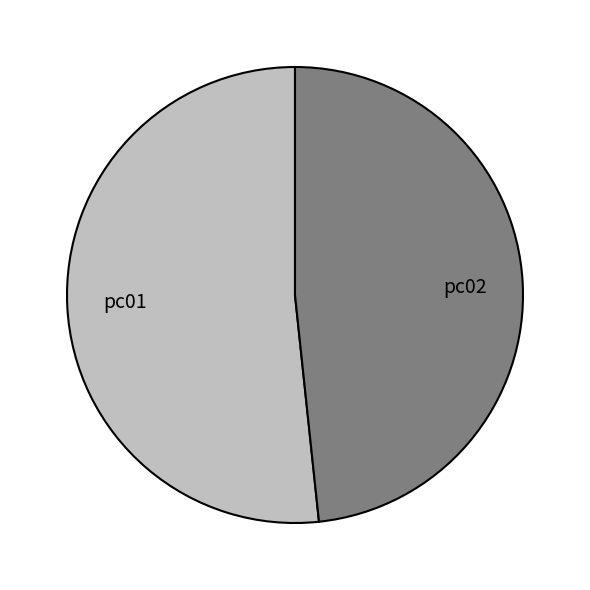

Approximately how many times larger is the value at pc01 compared to pc02?

1.1